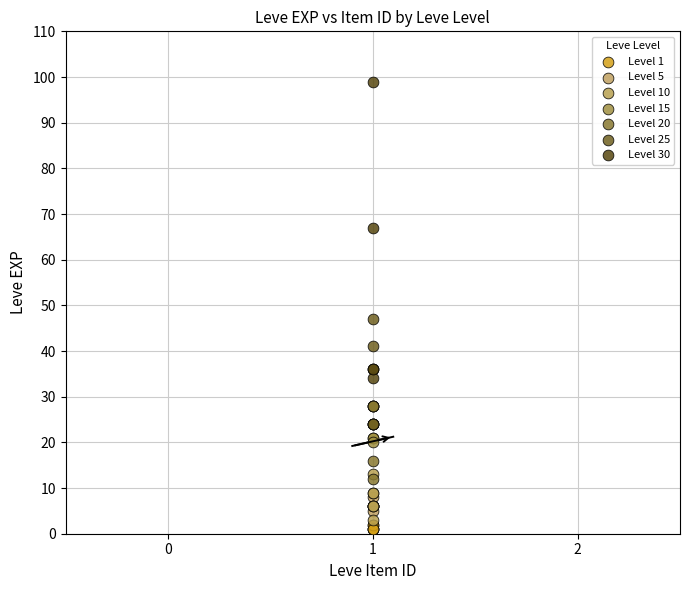

Which series has the widest spread of Y values?

Level 30